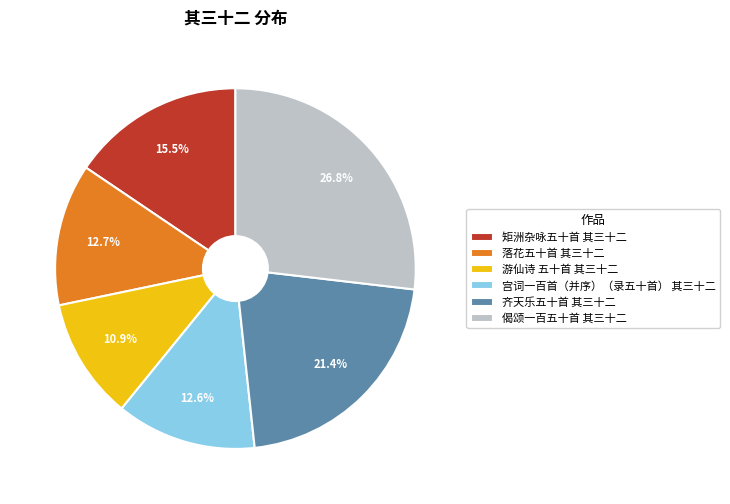

How many segments does this pie chart have?

6